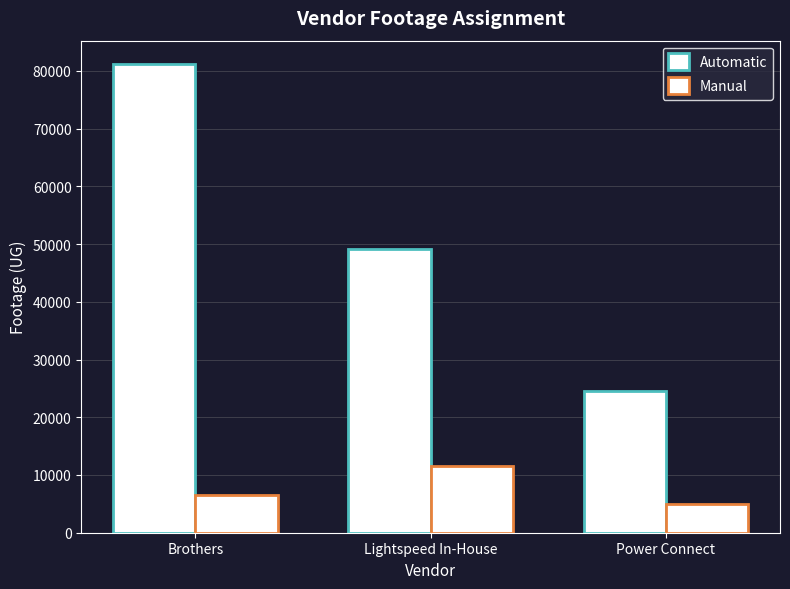

How many data points in Automatic are less than 49214?

1